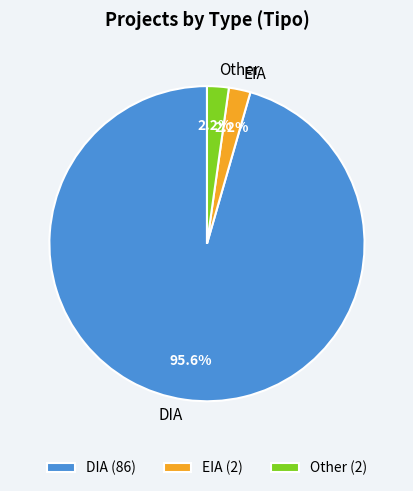

Does any single category account for the majority?

Yes